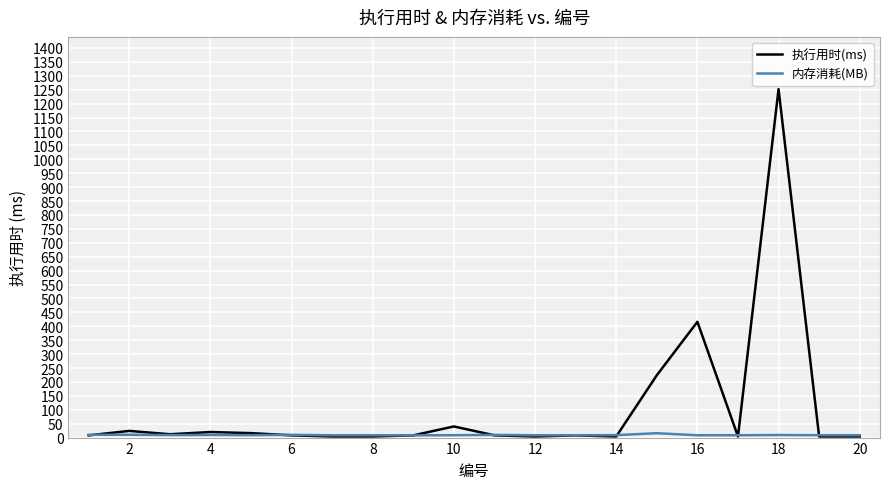

What is the greatest value displayed?

1252.0